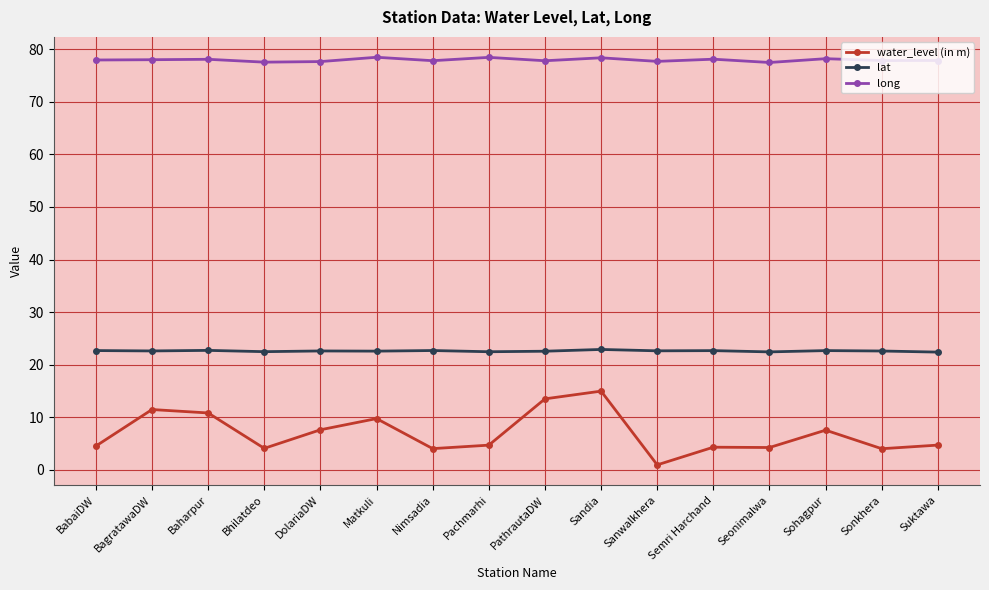

Which series has the largest total across all categories?

long